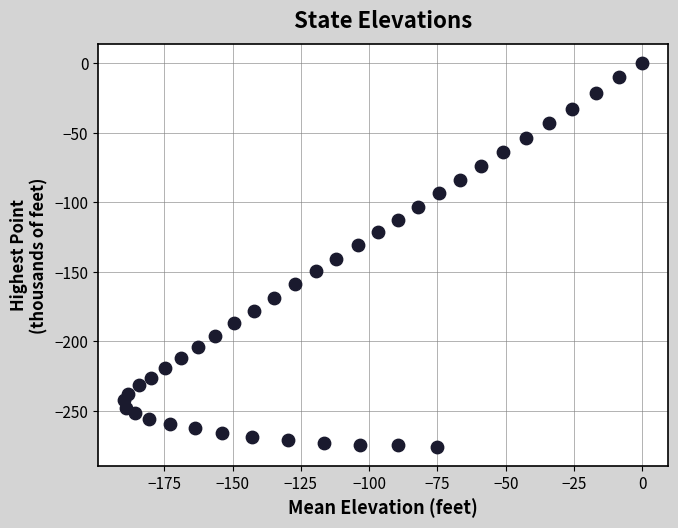

What is the range of X values (max minus min)?

189.7